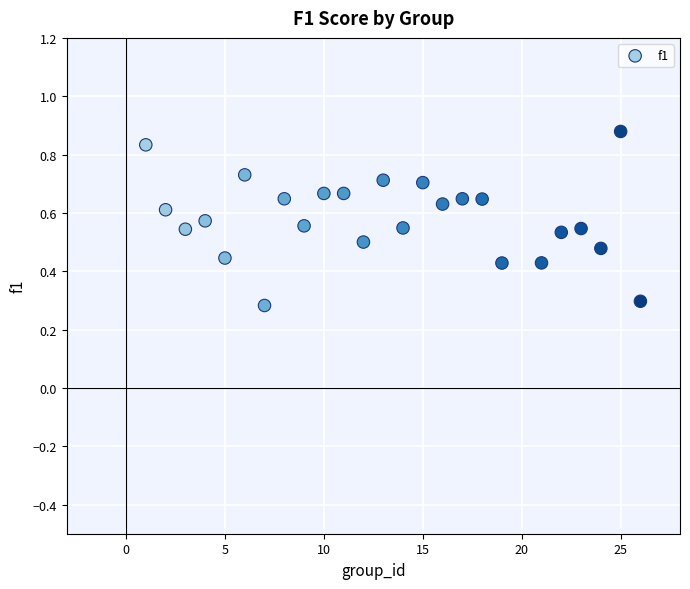

What is the range of X values (max minus min)?

25.0